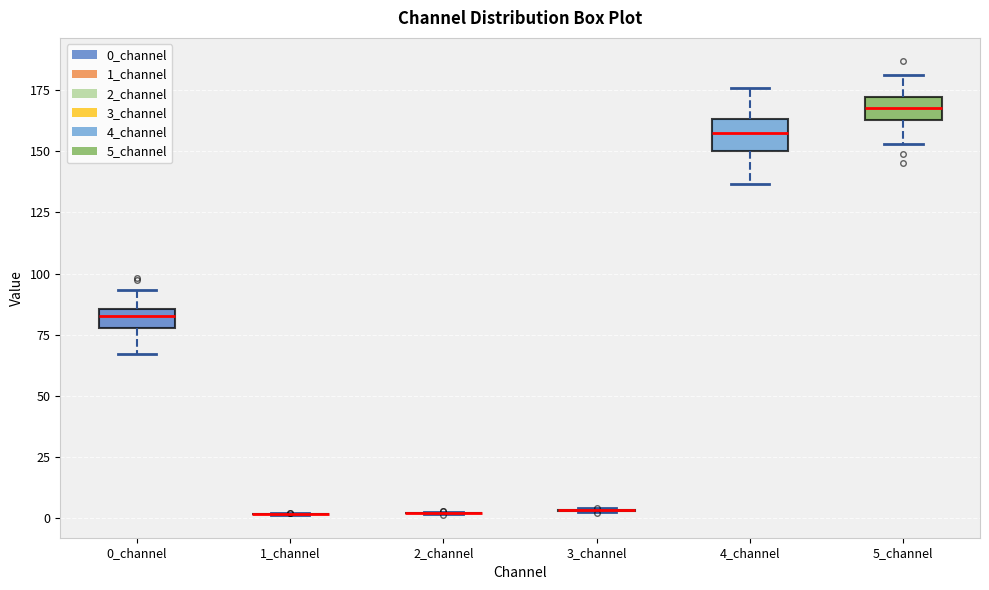

Reading left to right, read every box against the y-axis: the position of its median line, the range the box covers, and the ends of its whiskers. The values are not printed on the chart, so give them approximately, as read against the axis.

0_channel: median 85 (just below the box's upper edge), box 80 to 85, whiskers 65 to 95
1_channel: box collapsed to a line at 0, whiskers 0 to 0
2_channel: box collapsed to a line at 0, whiskers 0 to 0
3_channel: box collapsed to a line at 5, whiskers 0 to 5
4_channel: median 160, box 150 to 165, whiskers 135 to 175
5_channel: median 170 (inside the box), box 165 to 170, whiskers 155 to 180